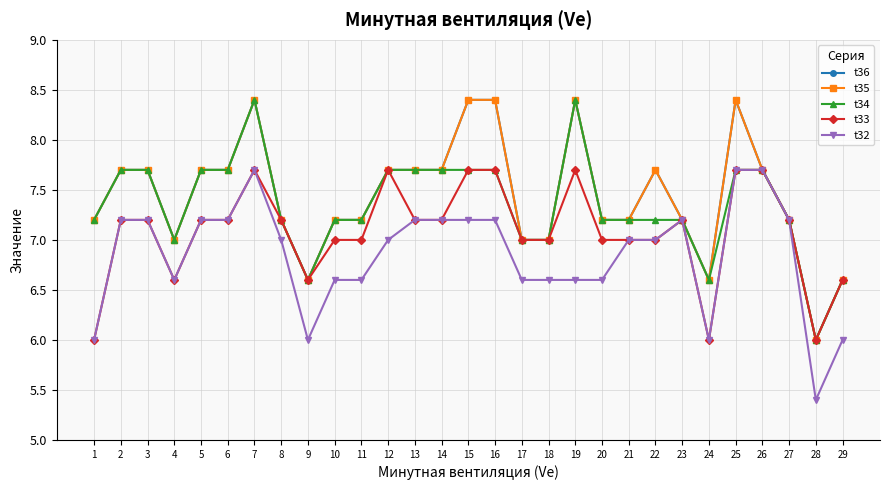

True or false: t36 has more than 0 interior local peaks.

True